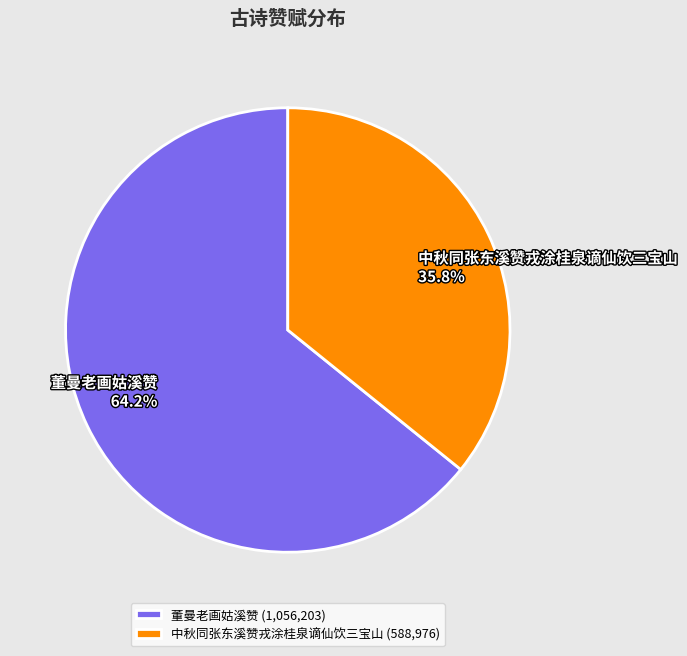

Is it true that 董曼老画姑溪赞 is 59% of the pie?

False